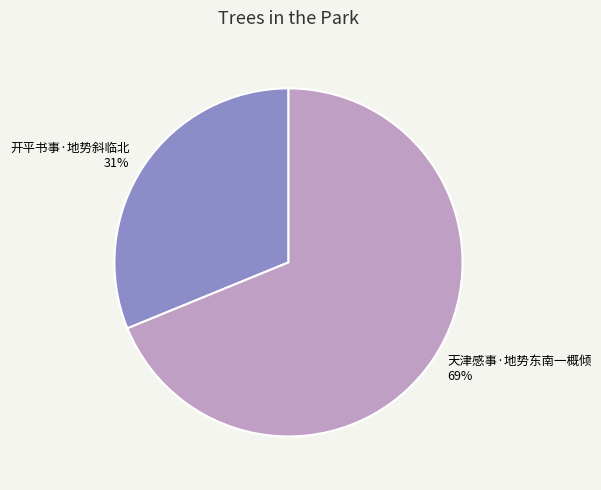

Count the number of slices in the pie.

2